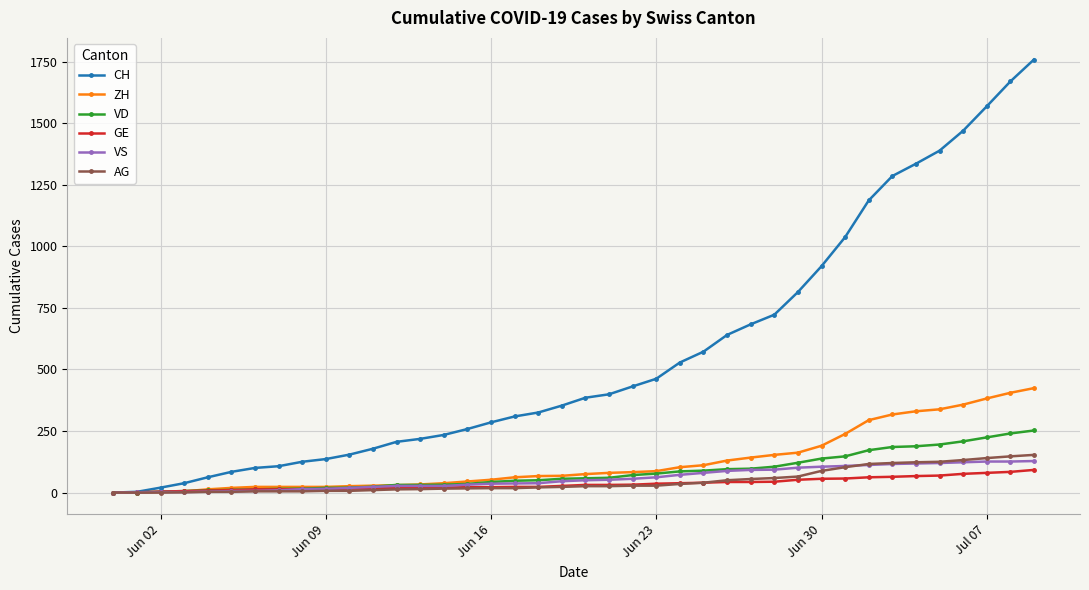

Which series has the largest range (max minus min)?

CH